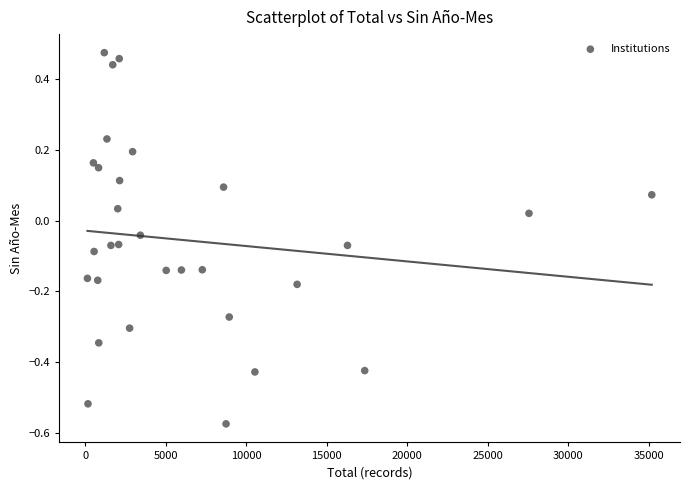

What is the range of X values (max minus min)?

35031.0